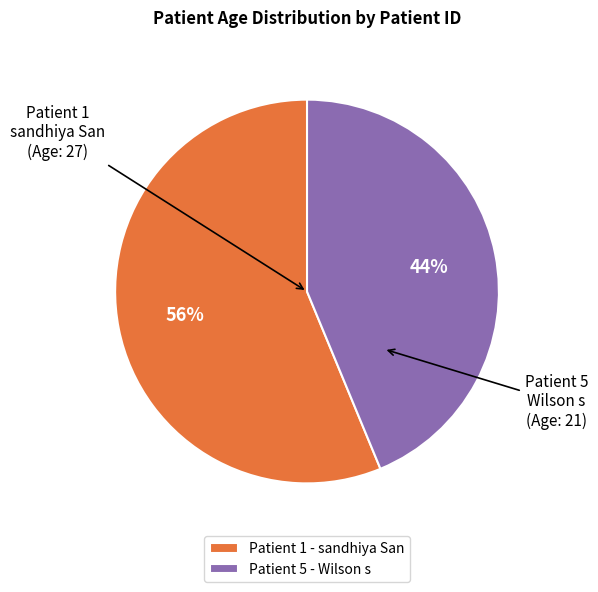

Is there a majority slice in this chart?

Yes